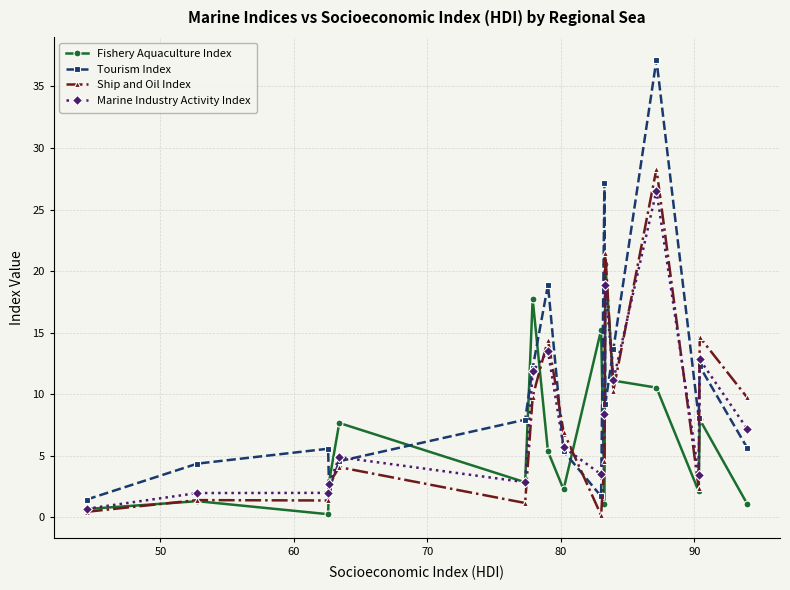

Which series has the largest total across all categories?

Tourism Index